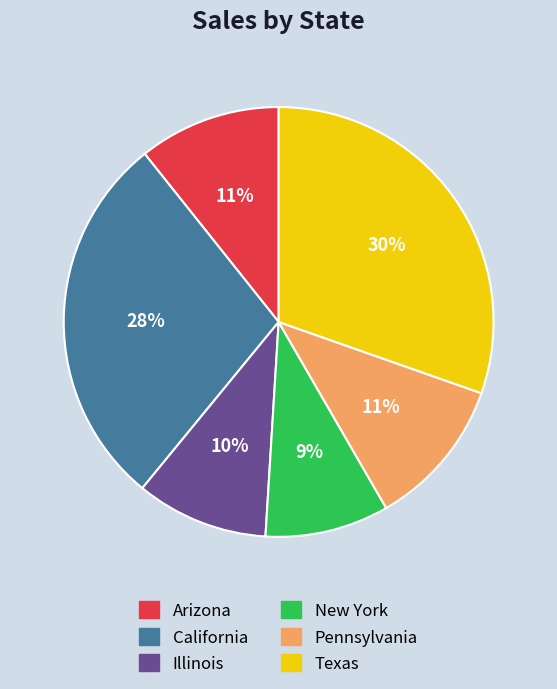

Between California and Illinois, which is larger?

California